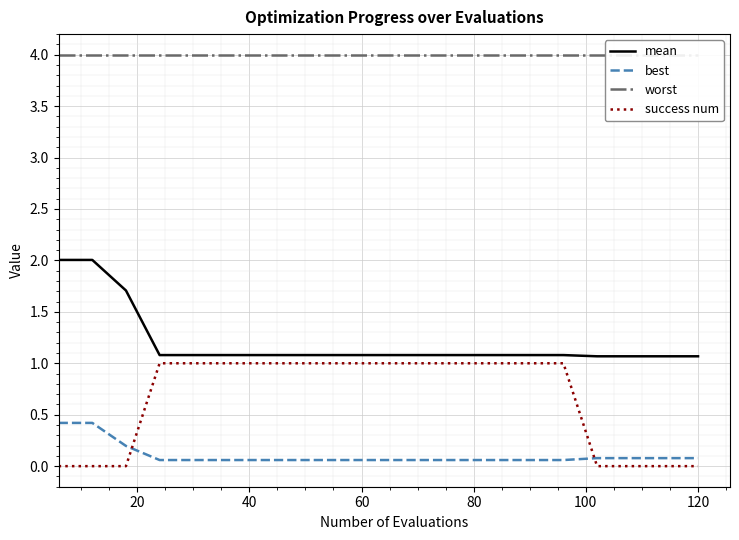

Rank the series by their maximum value, from highest to lowest.

worst, mean, success num, best